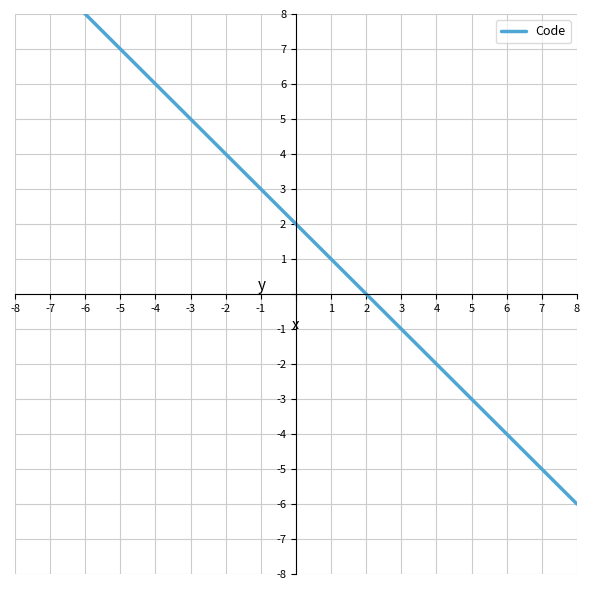

True or false: the data shows 4.4 at 1.

False